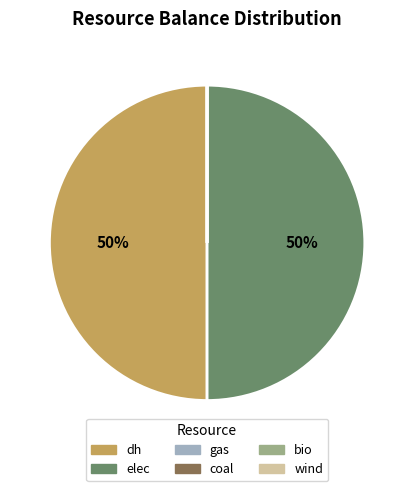

Is it true that elec is 44% of the pie?

False